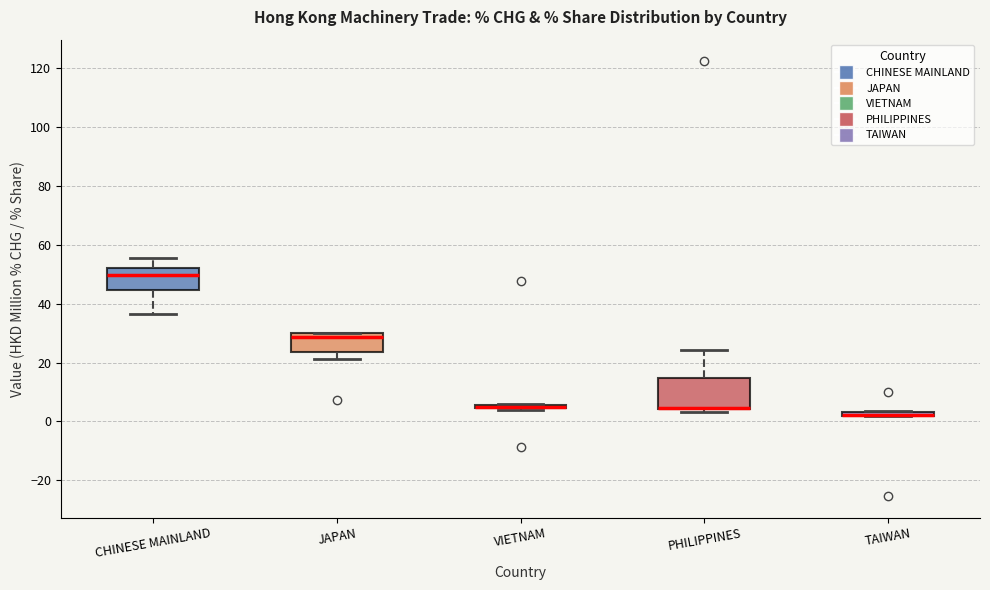

Where is the upper edge of the box for PHILIPPINES on the y-axis? The values are not printed on the chart, so give them approximately, as read against the axis.

14